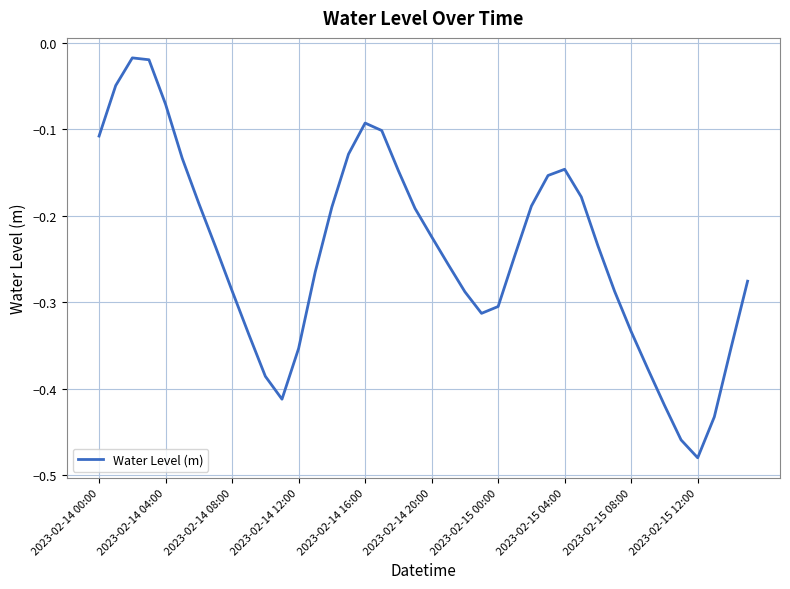

What is the difference between the maximum and minimum values?

0.5